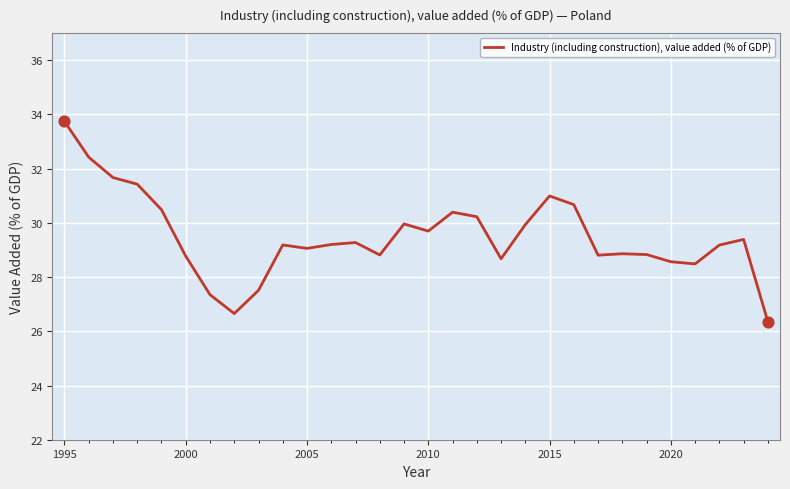

What is the difference between the maximum and minimum values?

7.4